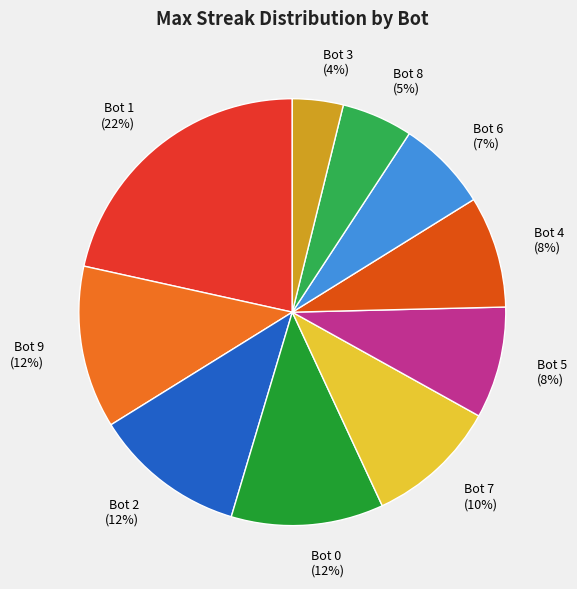

Count the number of slices in the pie.

10